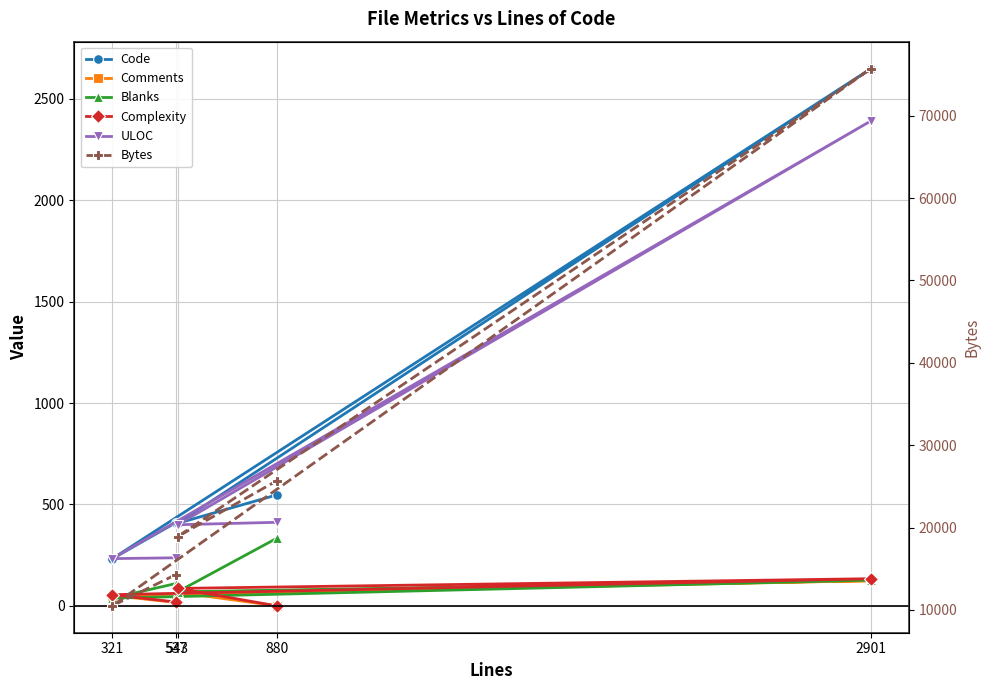

How many lines are shown in the chart?

6